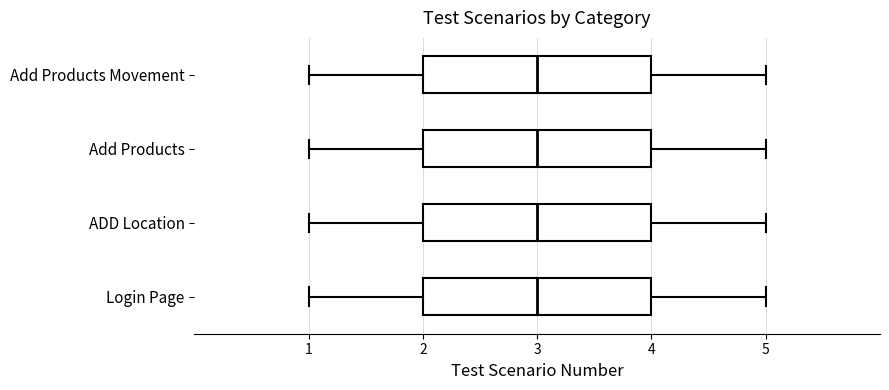

Reading bottom to top, transcribe this box plot: for each box, give where its median line is, the range the box spans, and where its two whiskers end, as read against the x-axis. The values are not printed on the chart, so give them approximately, as read against the axis.

Login Page: median 3, box 2 to 4, whiskers 1 to 5
ADD Location: median 3, box 2 to 4, whiskers 1 to 5
Add Products: median 3, box 2 to 4, whiskers 1 to 5
Add Products Movement: median 3, box 2 to 4, whiskers 1 to 5